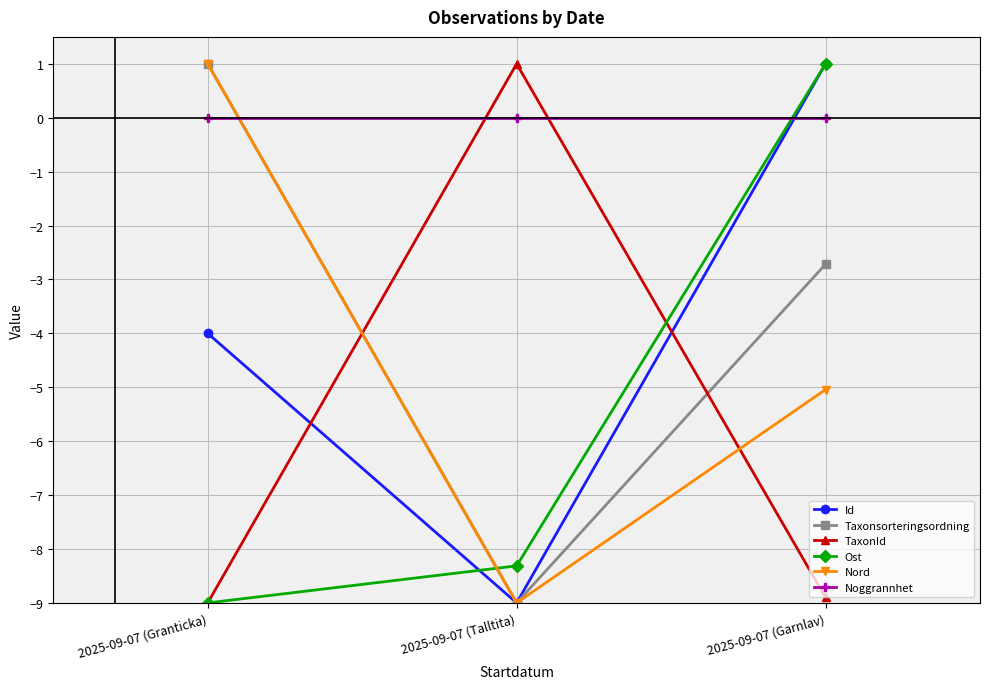

How many negative values does the Nord series have?

2